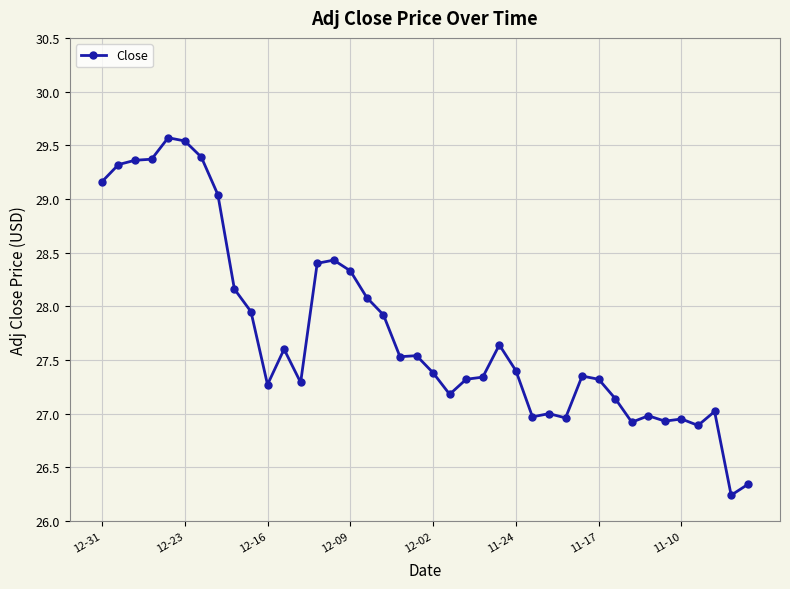

What is the smallest value displayed?

26.2